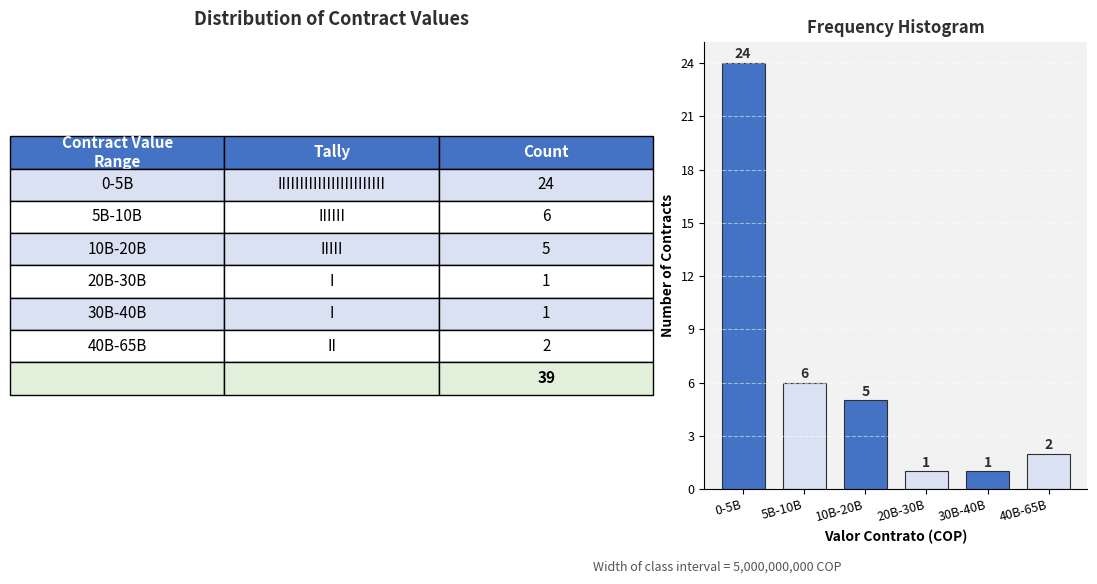

Reading left to right, list all the values displayed in this chart.

24	6	5	1	1	2